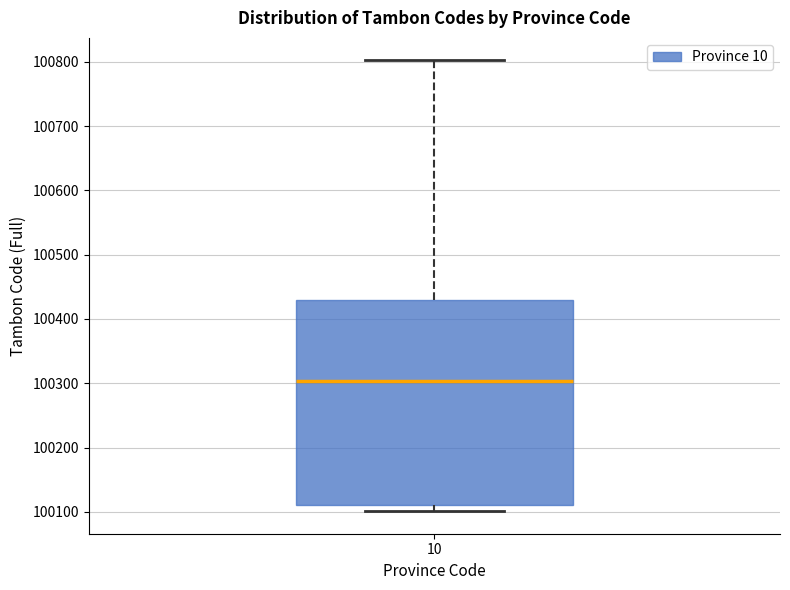

Transcribe this box plot: give where the median line is, the range the box spans, and where the two whiskers end, as read against the y-axis. The values are not printed on the chart, so give them approximately, as read against the axis.

median 100300, box 100110 to 100430, whiskers 100100 to 100800